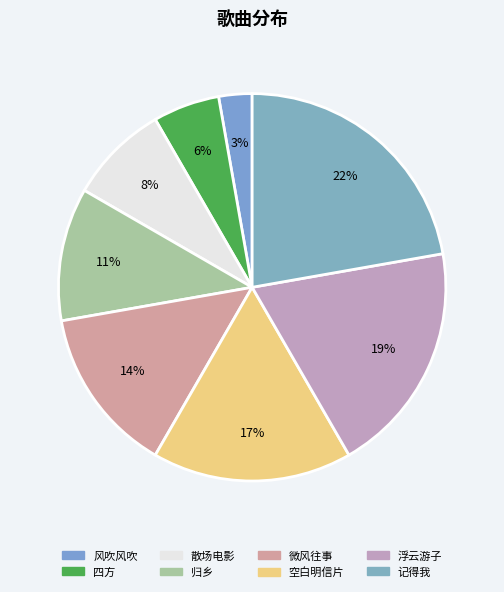

What portion of the pie excludes 浮云游子?

80.6%